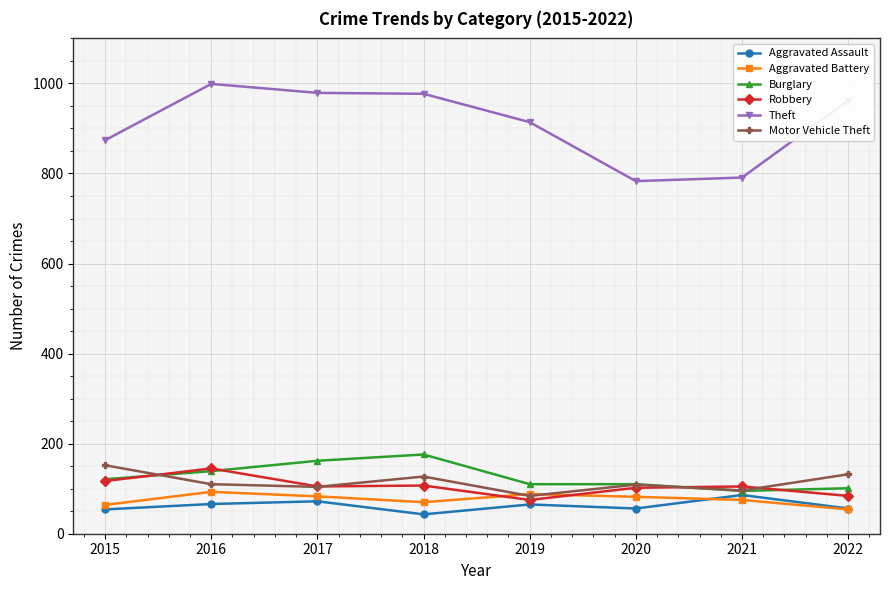

What is the smallest value displayed?

43